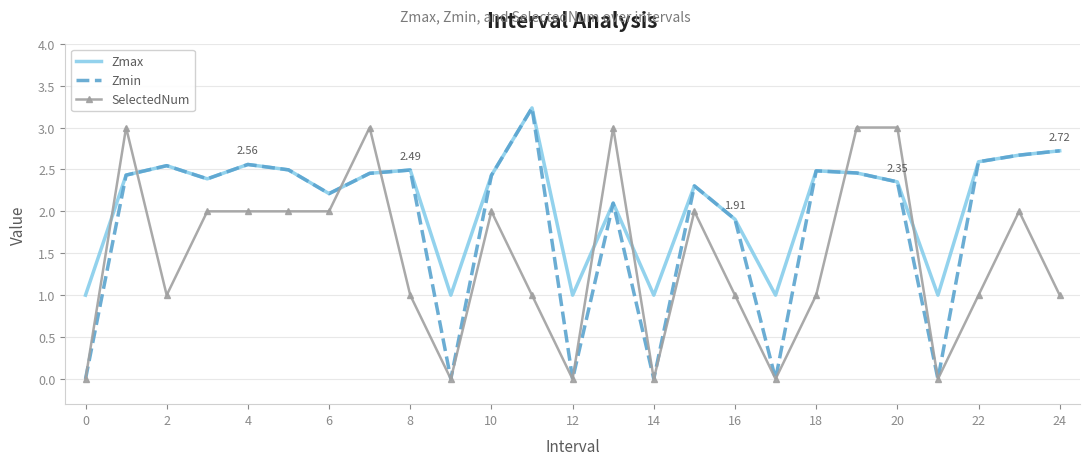

True or false: SelectedNum and Zmax cross at least once.

True